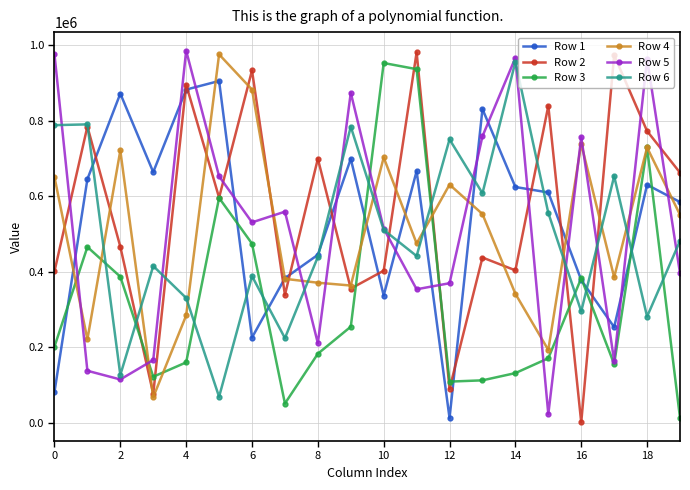

Which series ends up on top after the final intersection of Row 5 and Row 4?

Row 4